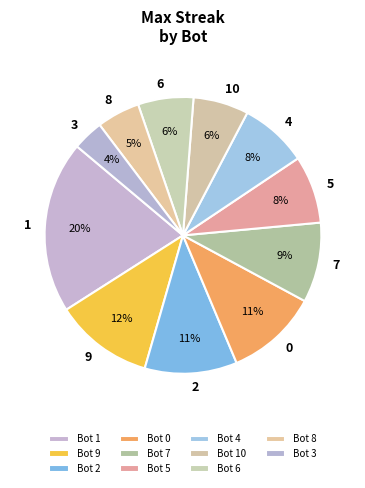

To the nearest percent, what is the average slice percentage?

9%